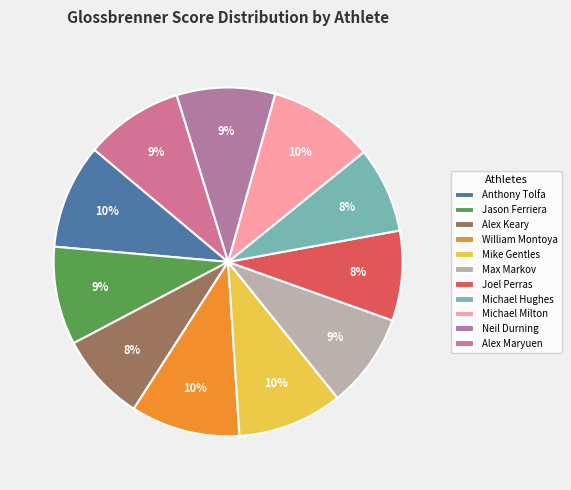

Is it true that Max Markov is 9% of the pie?

True